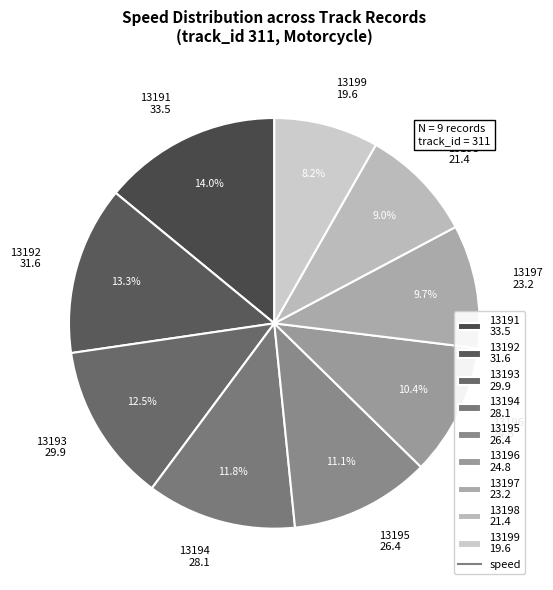

Is there any slice that represents more than half of the pie?

No